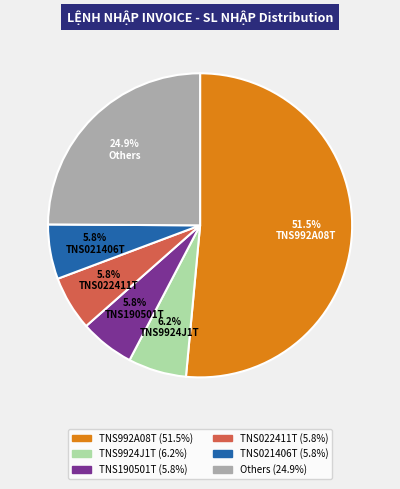

Is there any slice that represents more than half of the pie?

Yes